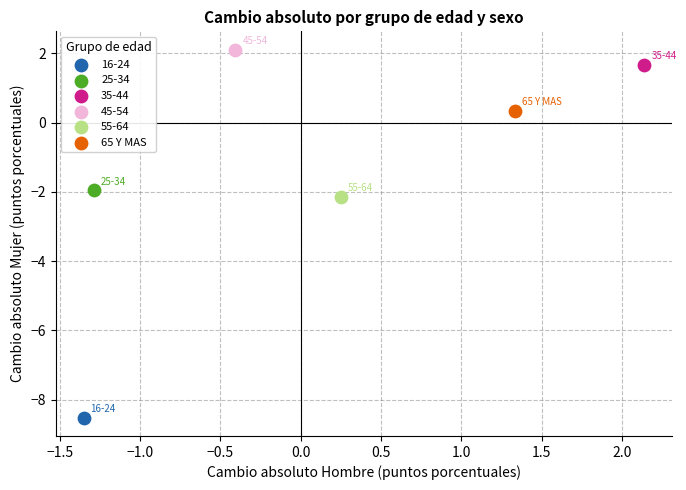

What are all the series names shown in the legend?

16-24, 25-34, 35-44, 45-54, 55-64, 65 Y MAS